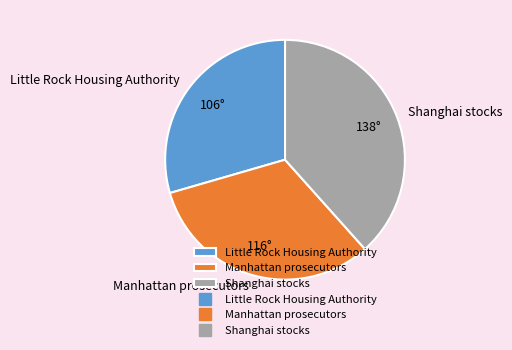

Does Manhattan prosecutors account for over 50% of the chart?

No